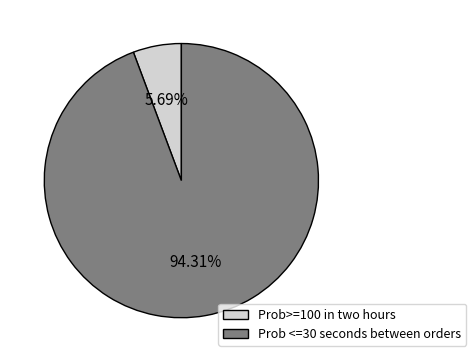

To the nearest percent, what is the combined percentage of Prob <=30 seconds between orders and Prob>=100 in two hours?

100%